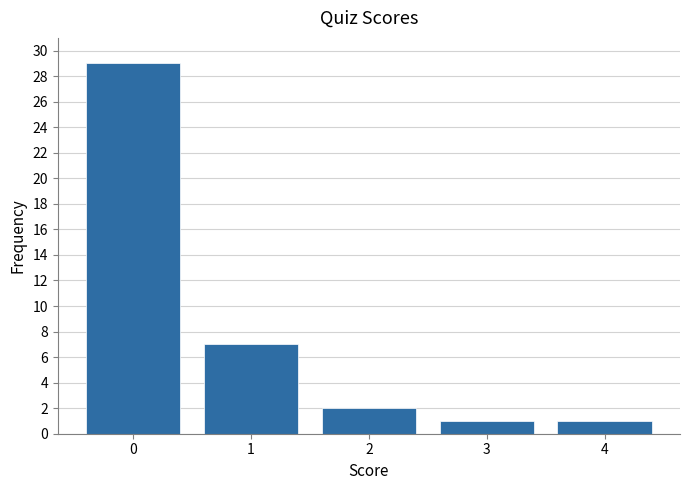

Reading left to right, extract all data points from this chart.

0=29	1=7	2=2	3=1	4=1